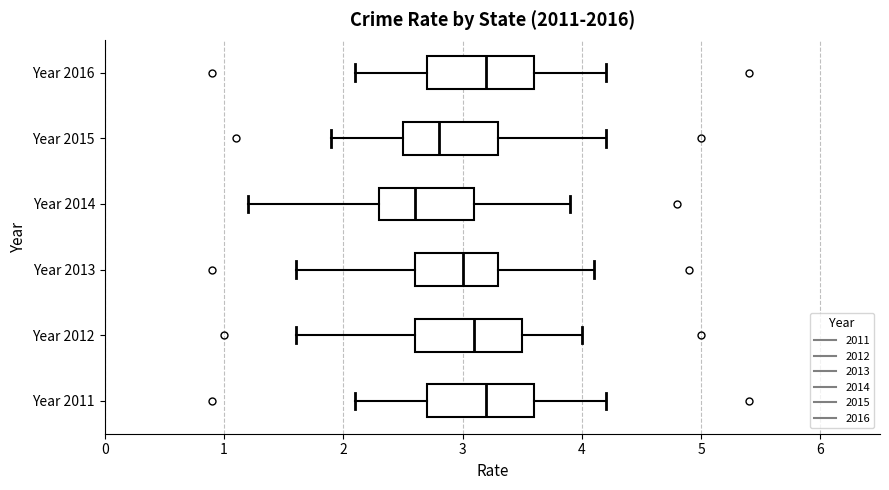

Where does the left whisker of the box for Year 2012 end on the x-axis? The values are not printed on the chart, so give them approximately, as read against the axis.

1.6